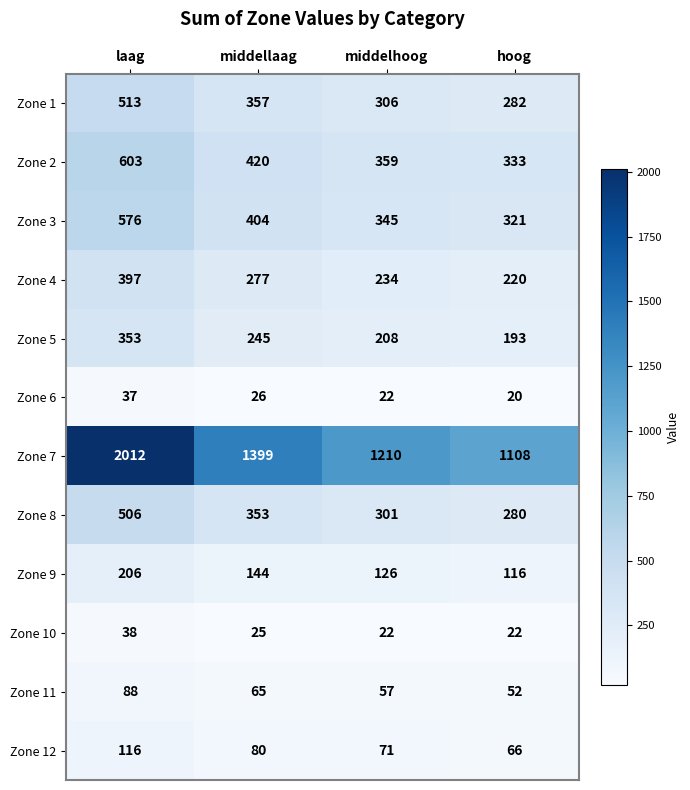

What is the smallest value displayed?

20